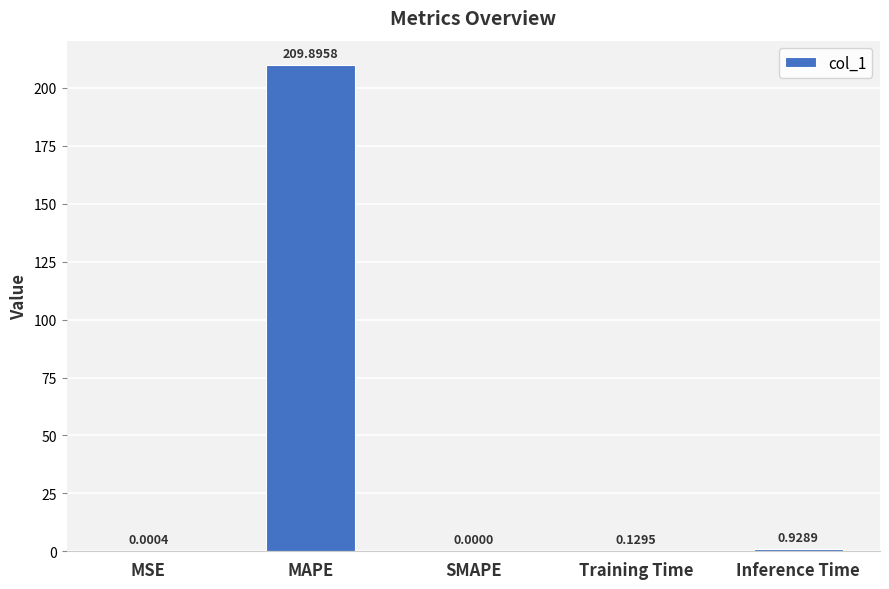

At which label is the value closest to 104?

Inference Time